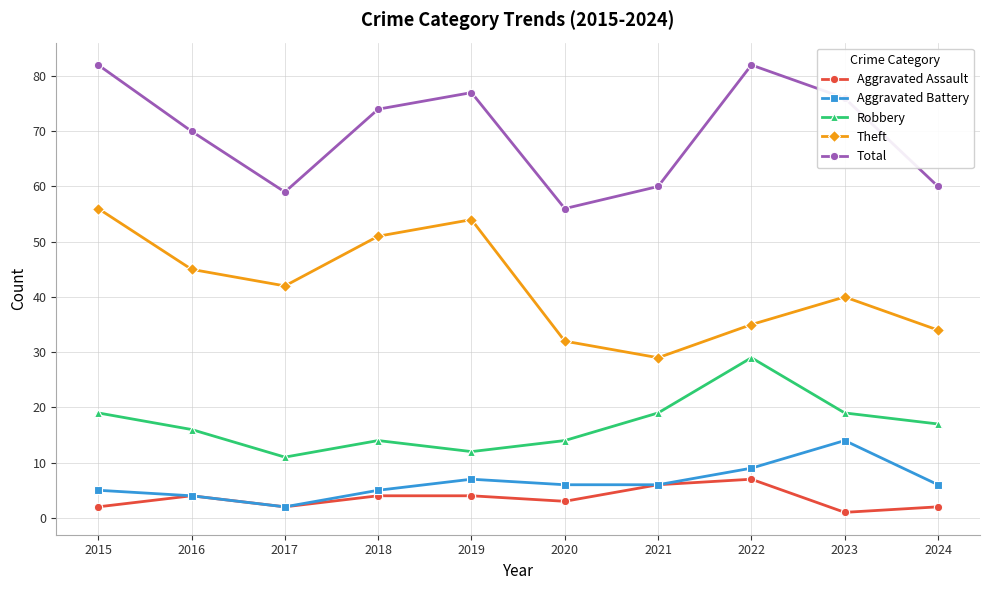

What is the maximum value for Aggravated Battery?

14